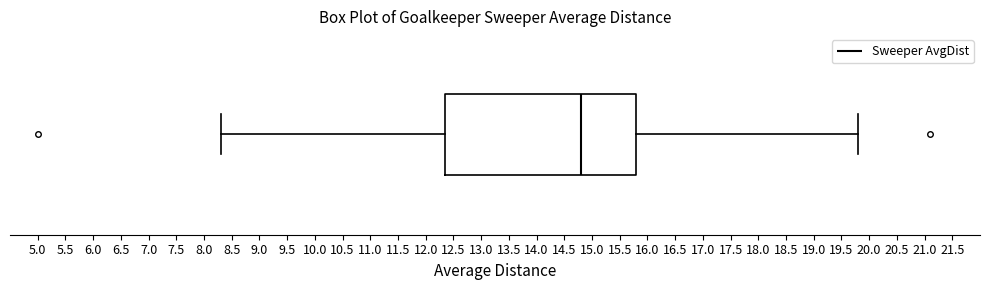

Transcribe this box plot: give where the median line is, the range the box spans, and where the two whiskers end, as read against the x-axis. The values are not printed on the chart, so give them approximately, as read against the axis.

median 14.80, box 12.35 to 15.80, whiskers 8.30 to 19.80